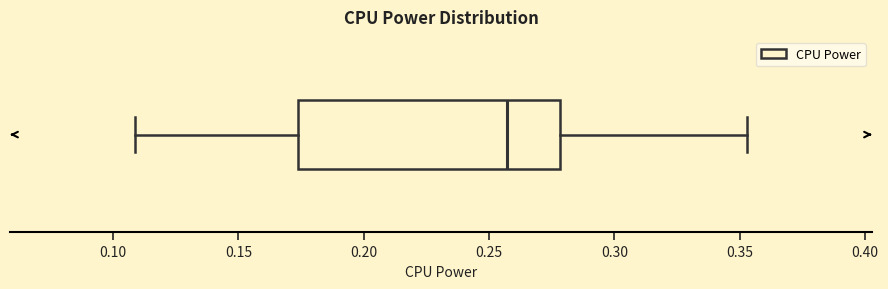

Transcribe this box plot: give where the median line is, the range the box spans, and where the two whiskers end, as read against the x-axis. The values are not printed on the chart, so give them approximately, as read against the axis.

median 0.255, box 0.175 to 0.280, whiskers 0.110 to 0.355